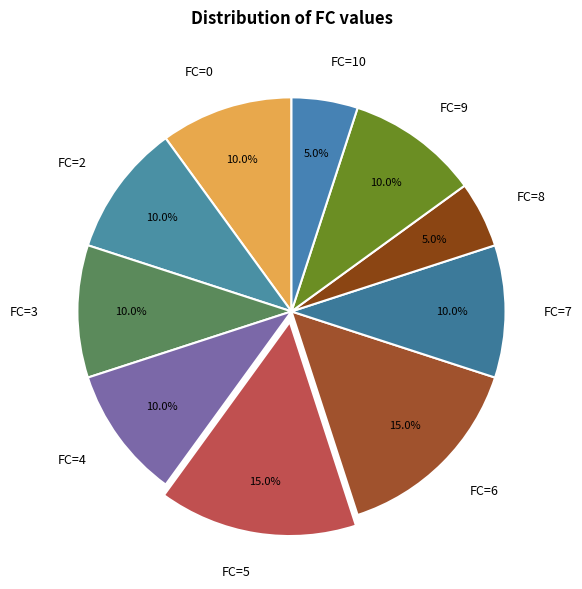

What is the ratio of the value at FC=3 to the value at FC=7?

1.0